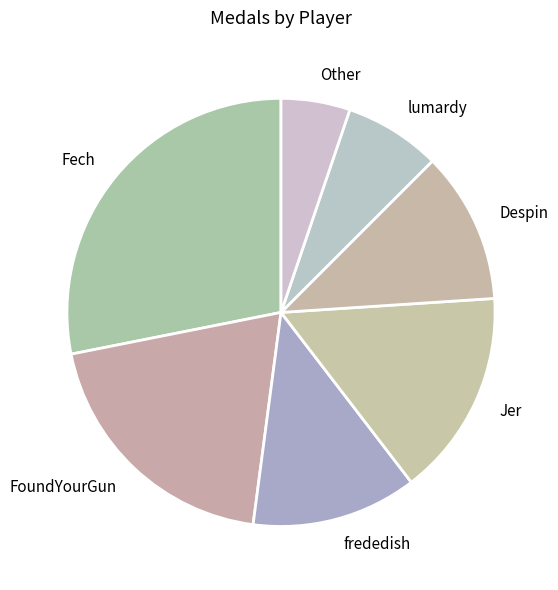

Is the sum of Other and Despin greater than half?

No